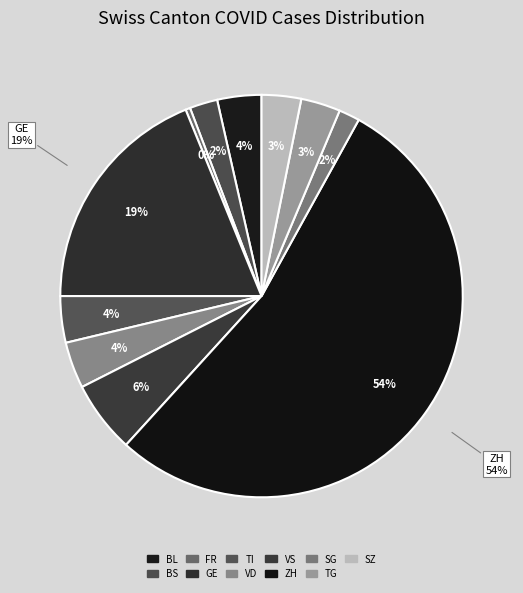

Do GE and VD together represent more than half of the pie?

No